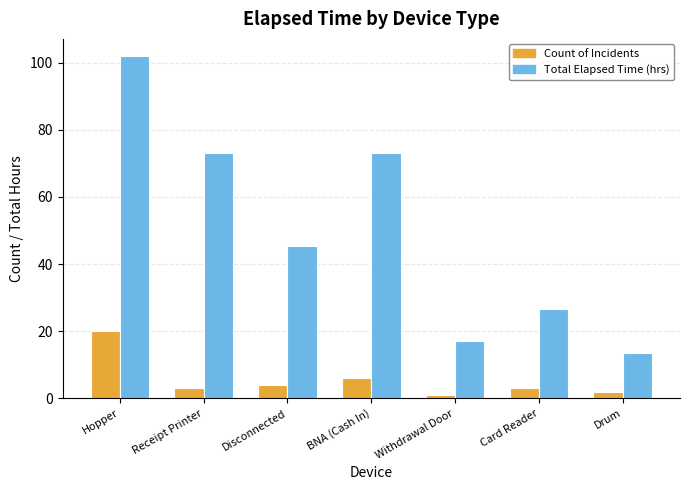

The Total Elapsed Time (hrs) series shows 73.0 at BNA (Cash In). True or false?

True